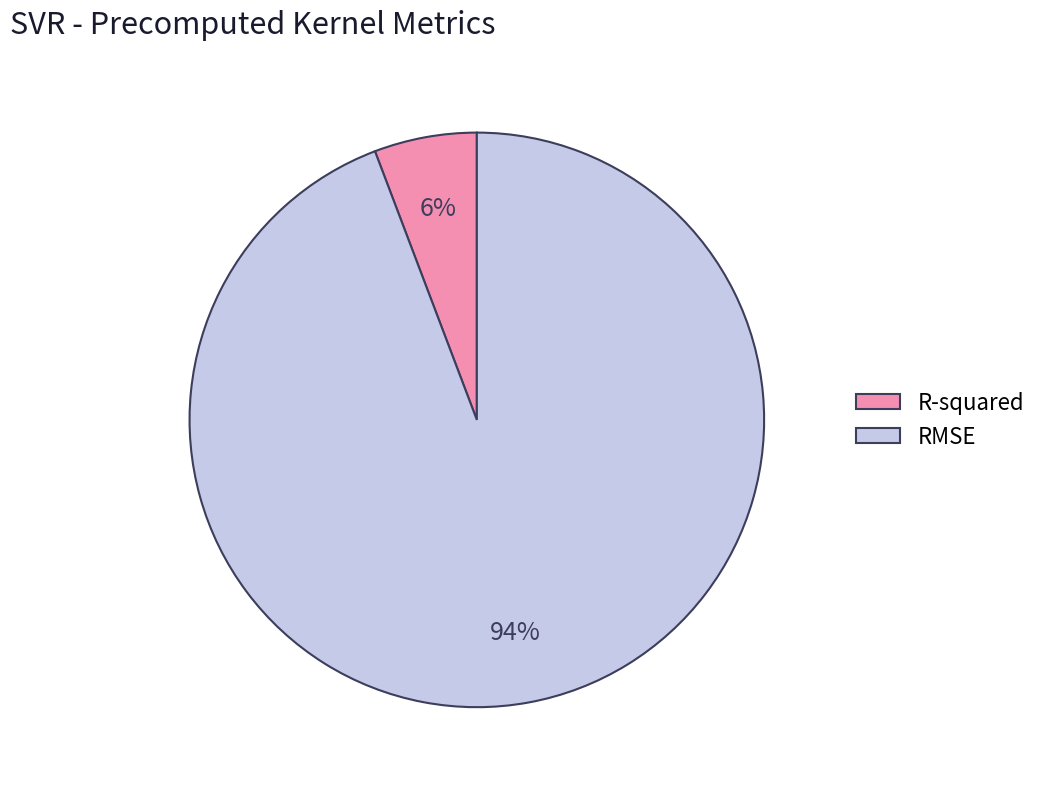

Between RMSE and R-squared, which is larger?

RMSE